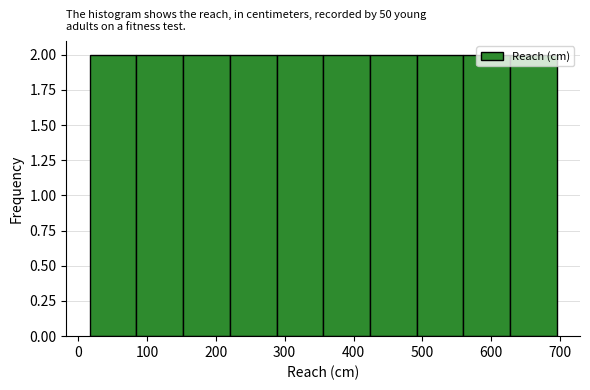

Reading left to right, list every bar in this chart as the range it spans on the x-axis followed by its height. Neither the bar edges nor the heights are printed on the chart, so give them approximately, as read against the axes.

20 to 80: 2
80 to 150: 2
150 to 220: 2
220 to 290: 2
290 to 360: 2
360 to 420: 2
420 to 490: 2
490 to 560: 2
560 to 630: 2
630 to 700: 2